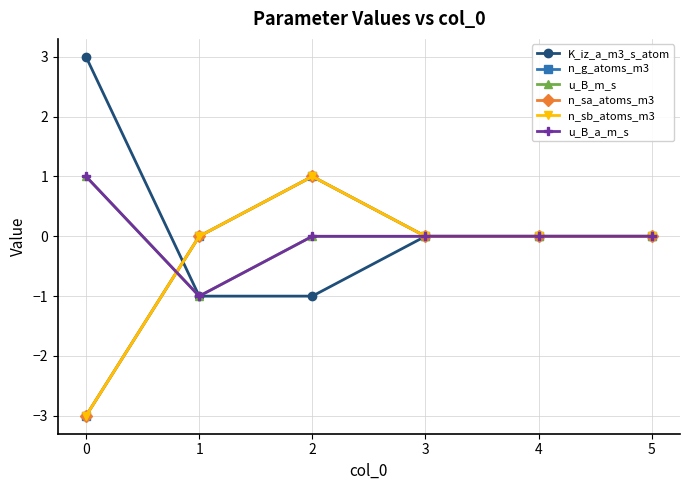

In n_sa_atoms_m3, how many points are higher than both neighbors (excluding endpoints)?

1